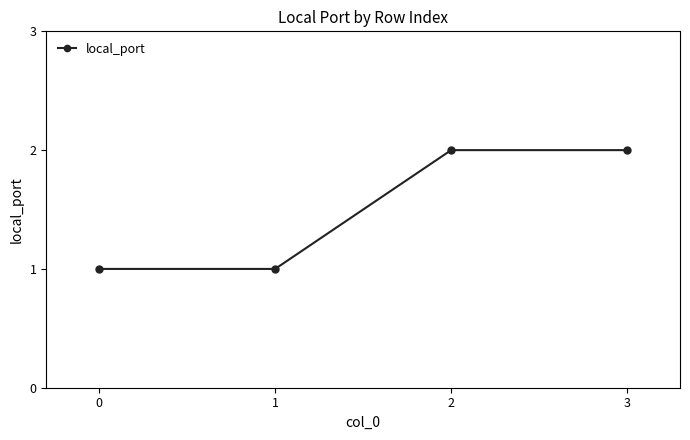

What is the difference between the second highest and minimum values?

1